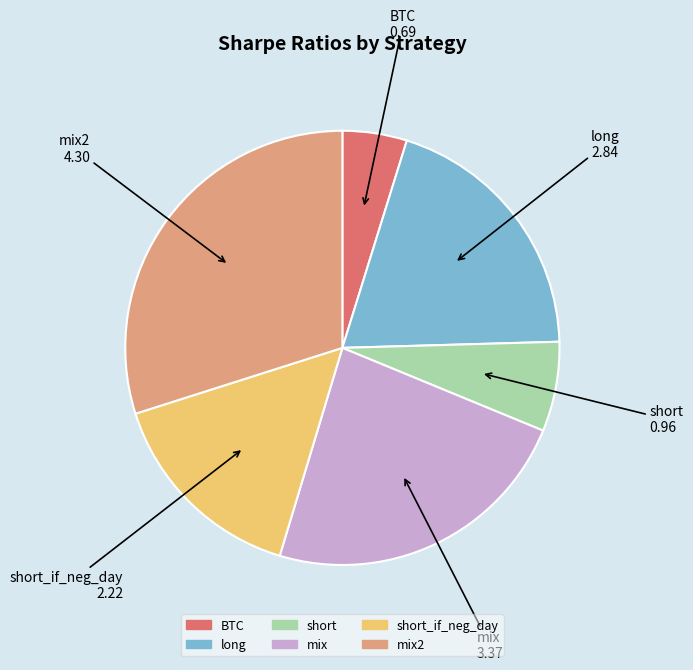

Does any single category account for the majority?

No